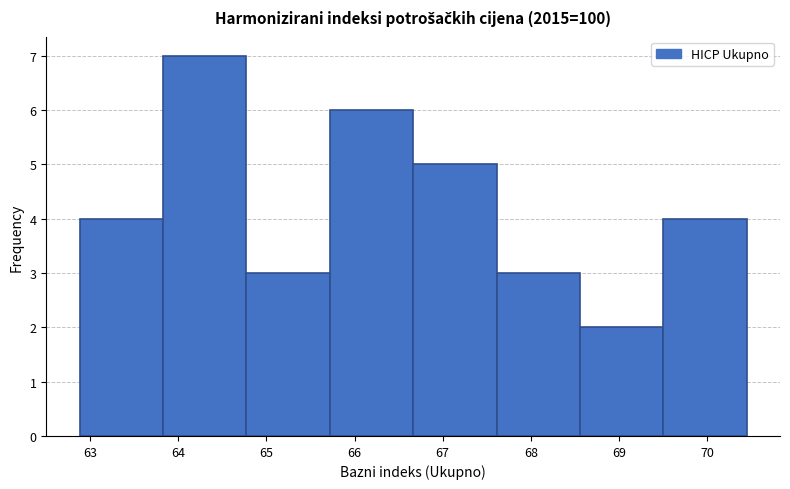

How tall is the bar that spans 64.8 to 65.7 on the x-axis? Neither the bar edges nor the heights are printed on the chart, so give them approximately, as read against the axes.

3